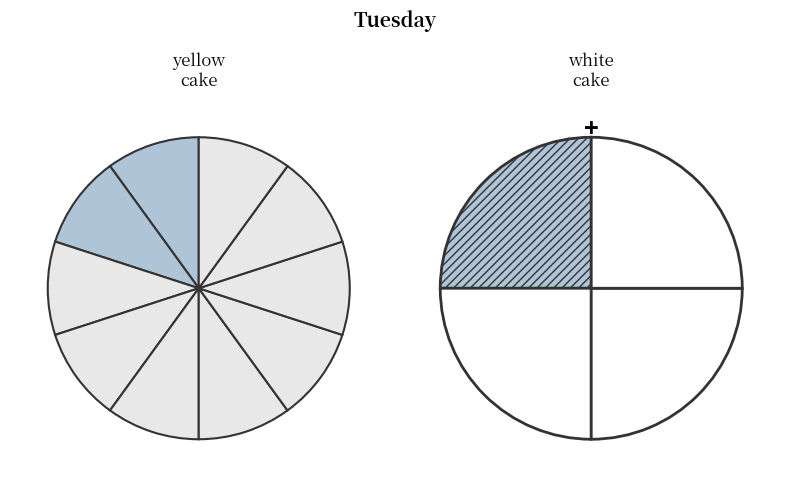

How much of the chart is everything except 40?

60.0%